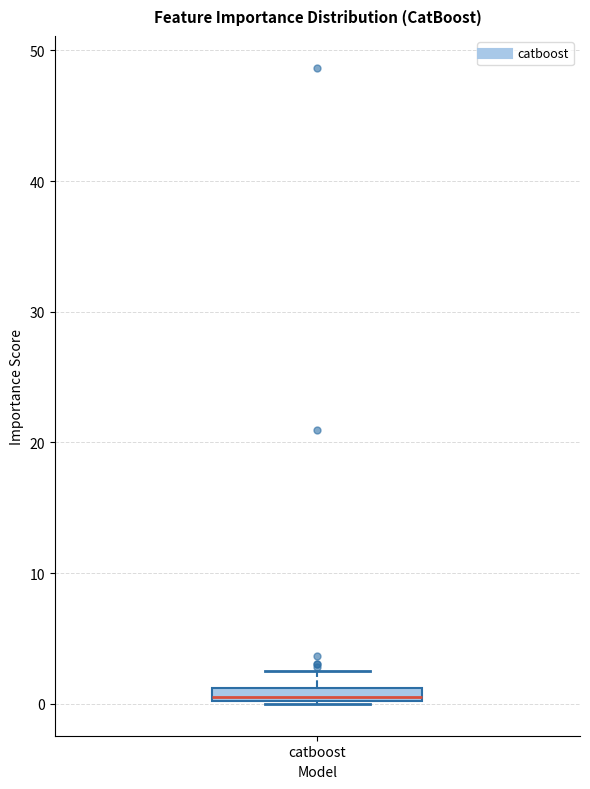

Where does the upper whisker of the box for catboost end on the y-axis? The values are not printed on the chart, so give them approximately, as read against the axis.

3